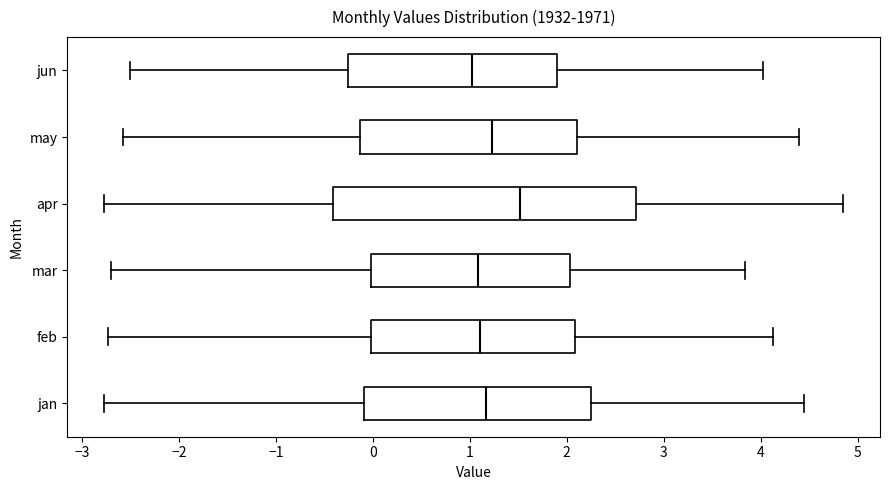

Comparing the boxes themselves (not the whiskers), which one is the widest?

apr